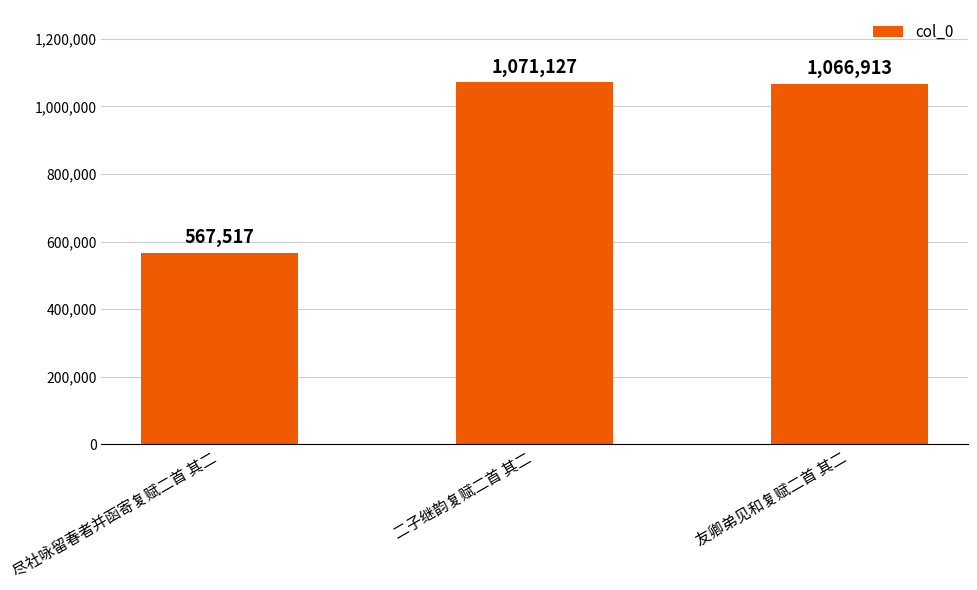

What position from the right is 友卿弟见和复赋二首 其二?

1